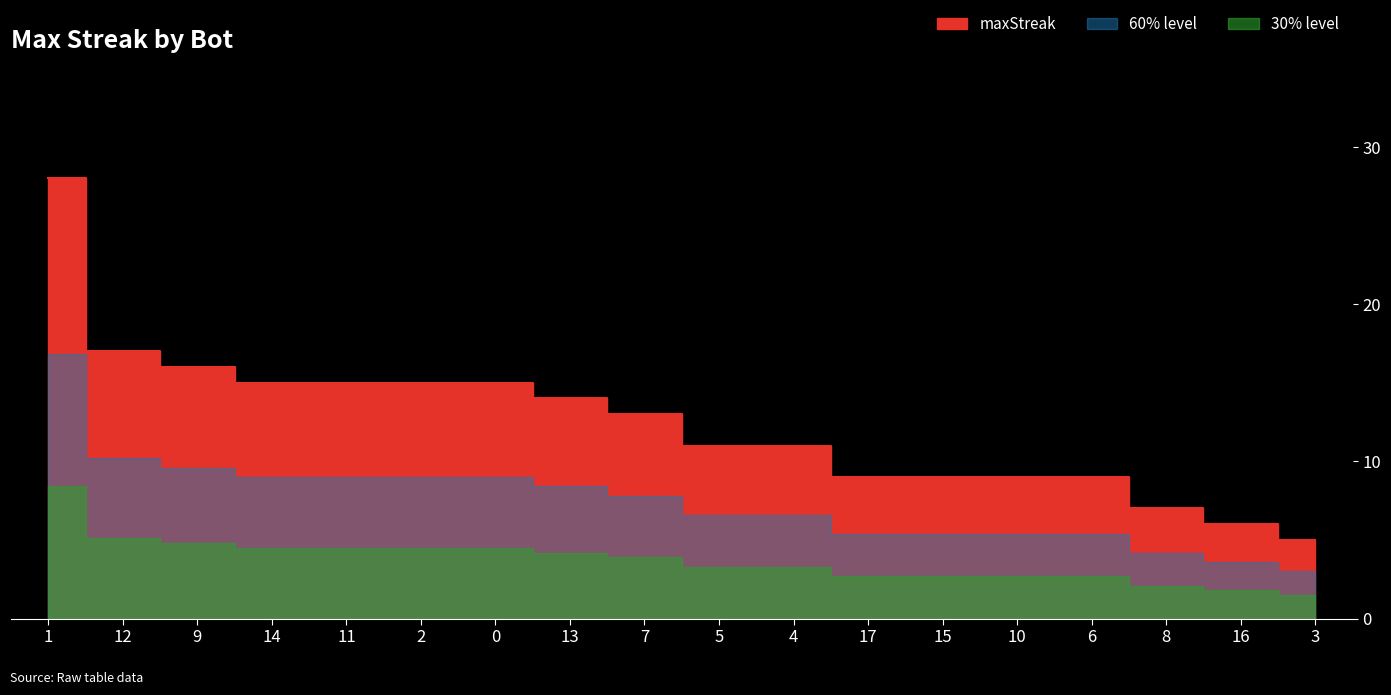

How many data points does each series have?

18